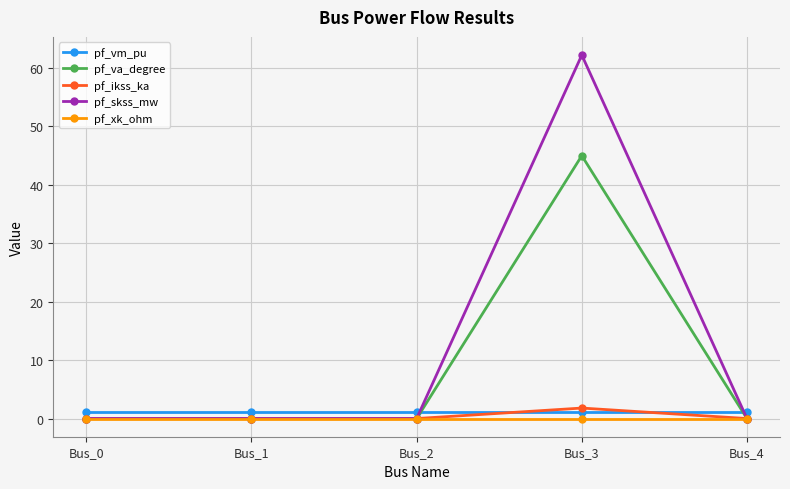

How many times do pf_skss_mw and pf_vm_pu cross each other?

2